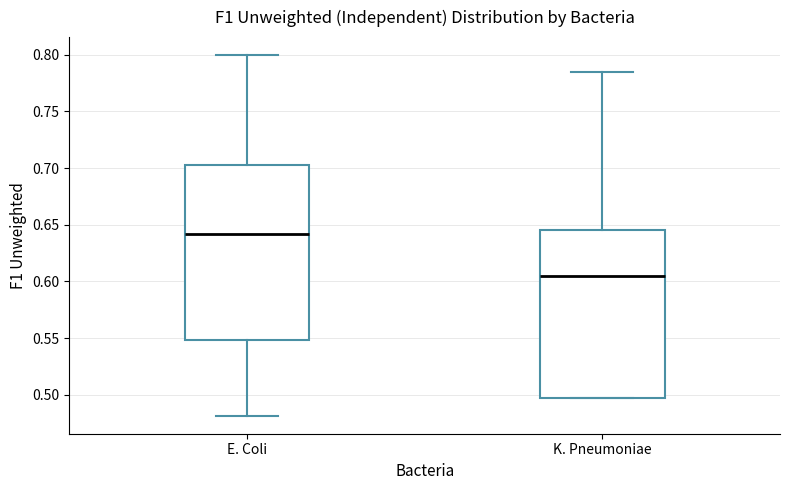

Reading left to right, transcribe this box plot: for each box, give where its median line is, the range the box spans, and where its two whiskers end, as read against the y-axis. The values are not printed on the chart, so give them approximately, as read against the axis.

E. Coli: median 0.640, box 0.550 to 0.705, whiskers 0.480 to 0.800
K. Pneumoniae: median 0.605, box 0.495 to 0.645, whiskers 0.495 to 0.785